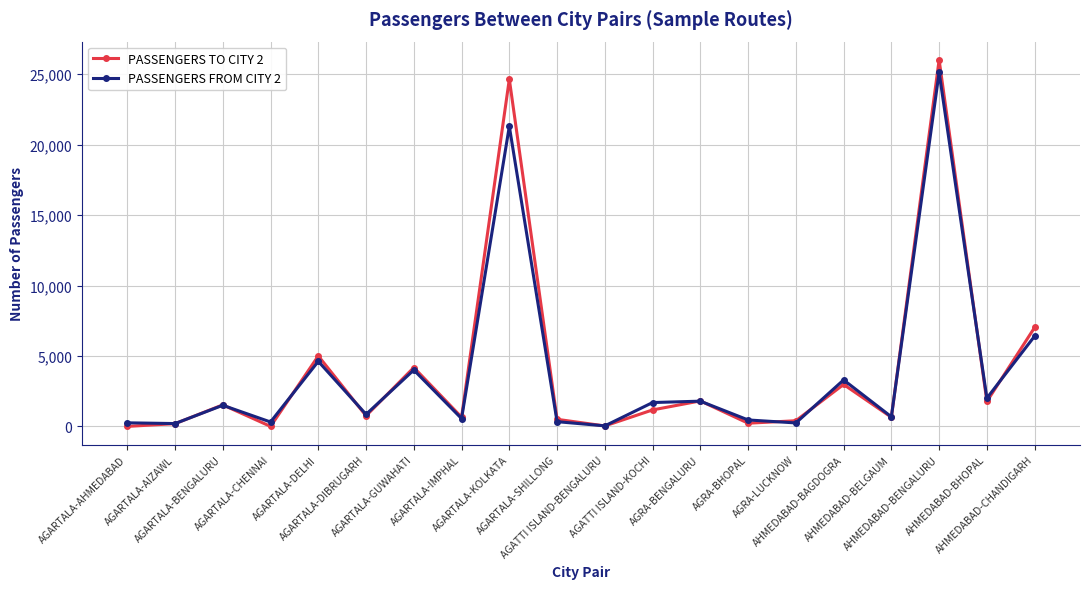

What is the value of the PASSENGERS FROM CITY 2 point at the 6th from the left?

854